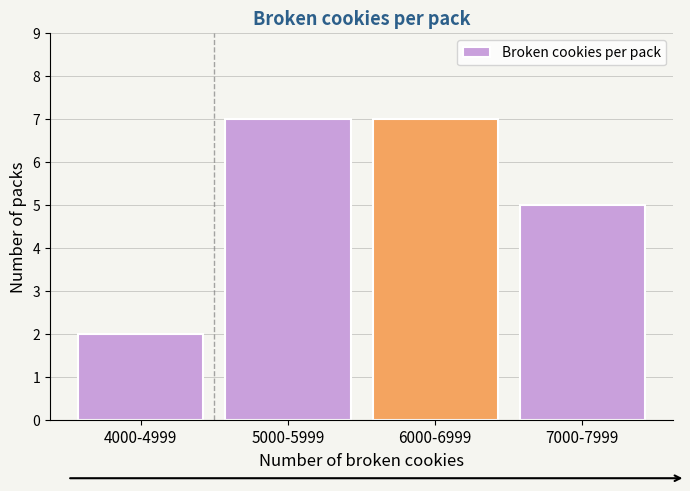

Reading right to left, list all the values displayed in this chart.

5	7	7	2